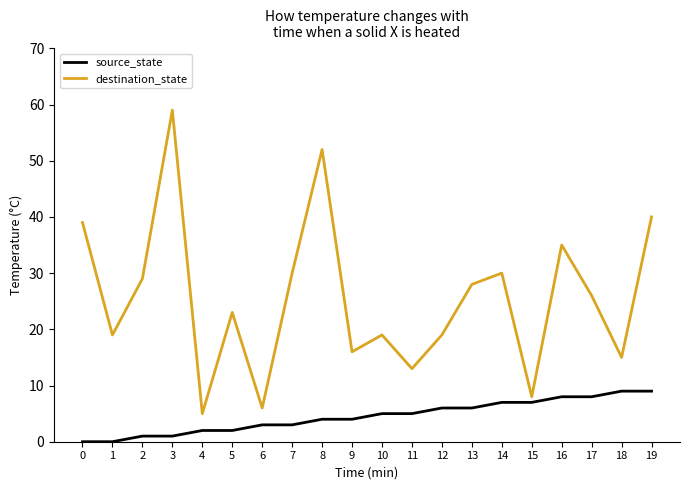

At how many categories does at least one series exceed 50?

2